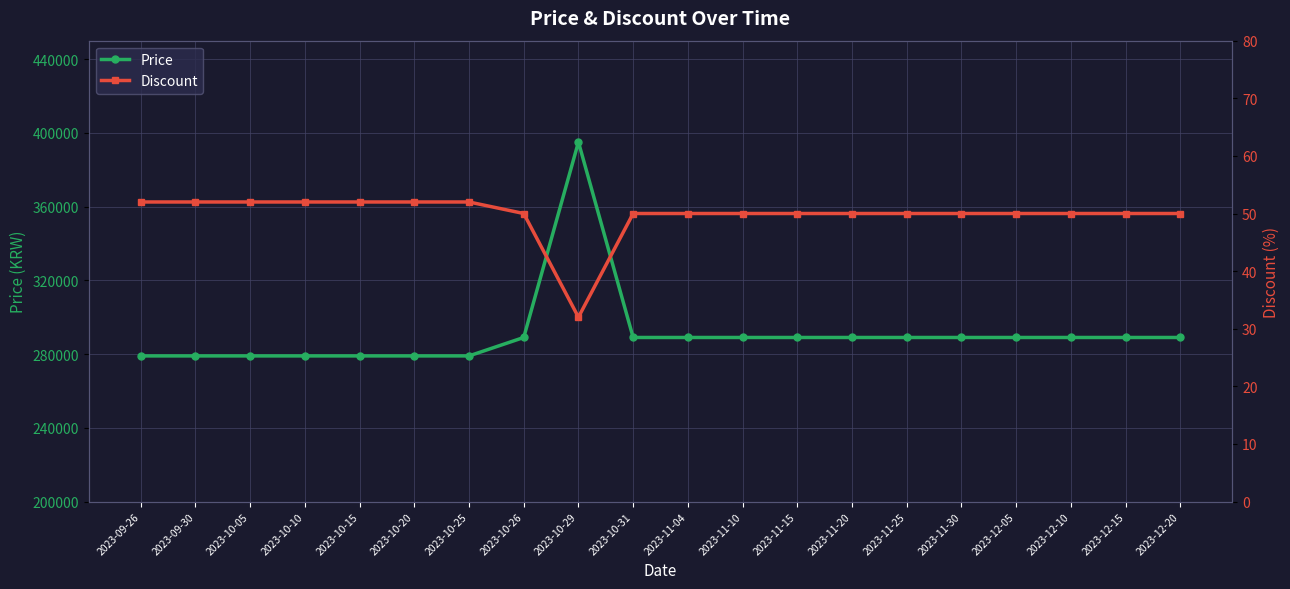

What are all the series names shown in the legend?

Price, Discount